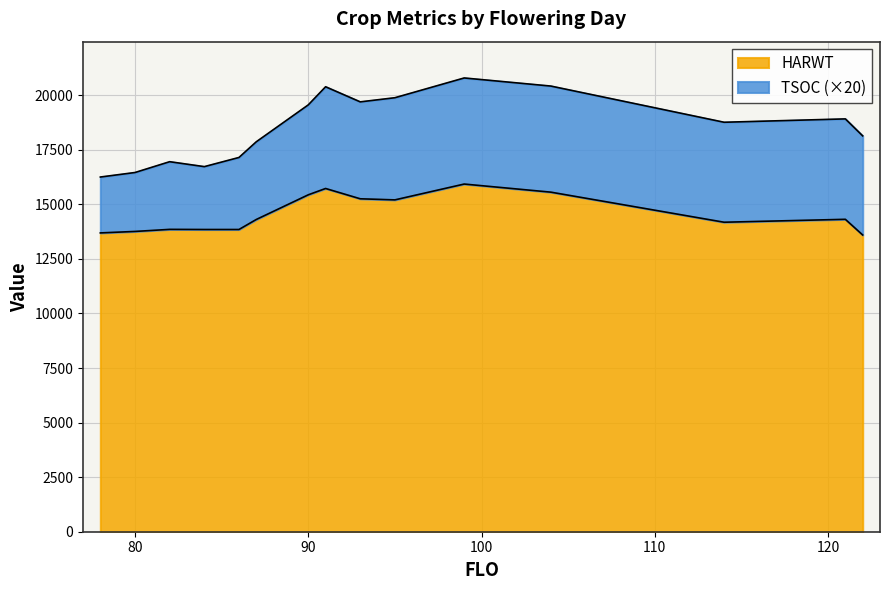

What is the greatest value displayed?

15927